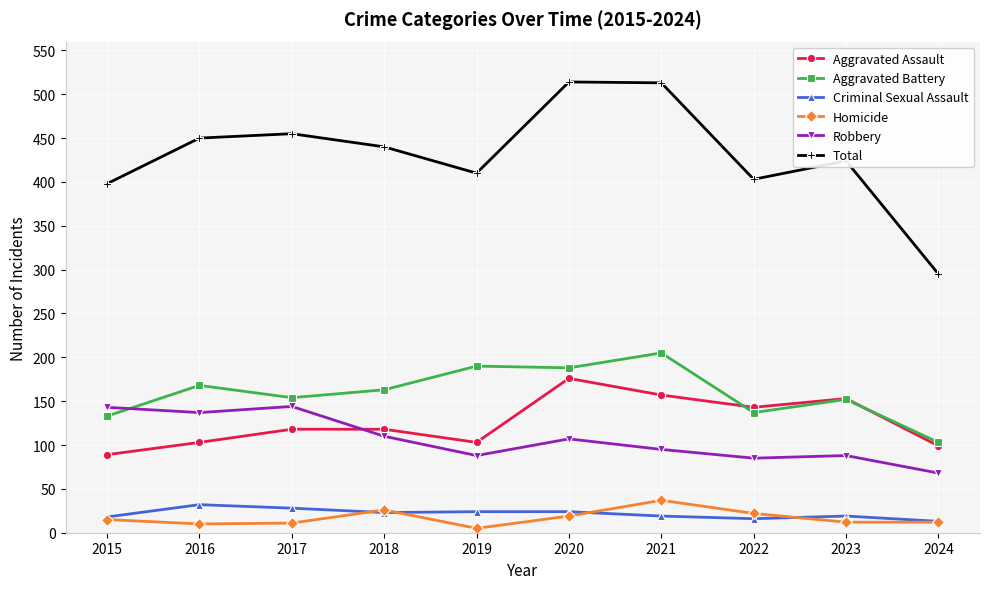

What is the difference between the maximum and minimum values in the Aggravated Battery series?

102